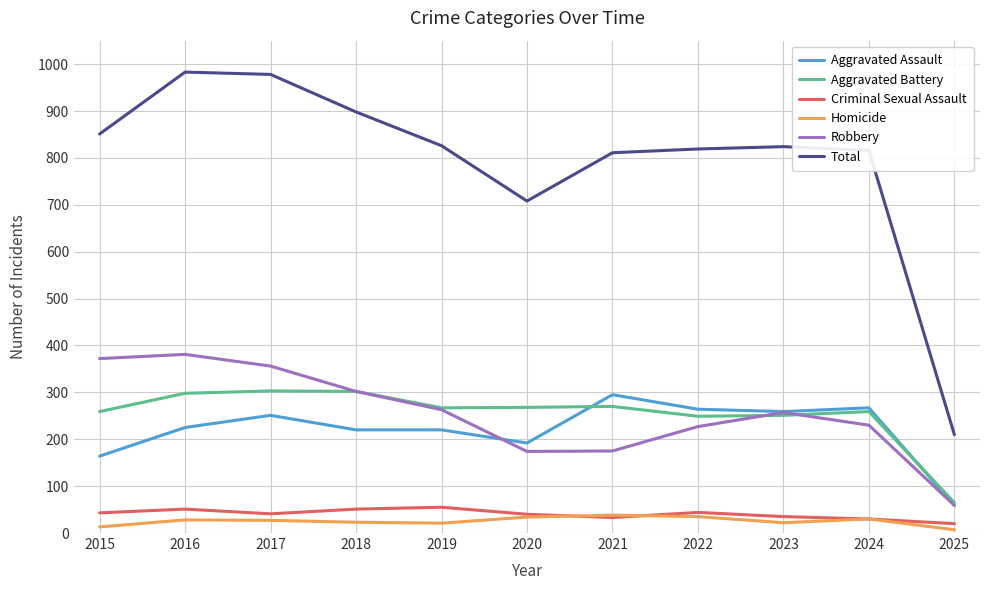

Is it true that Aggravated Assault equals 447 at 2022?

False